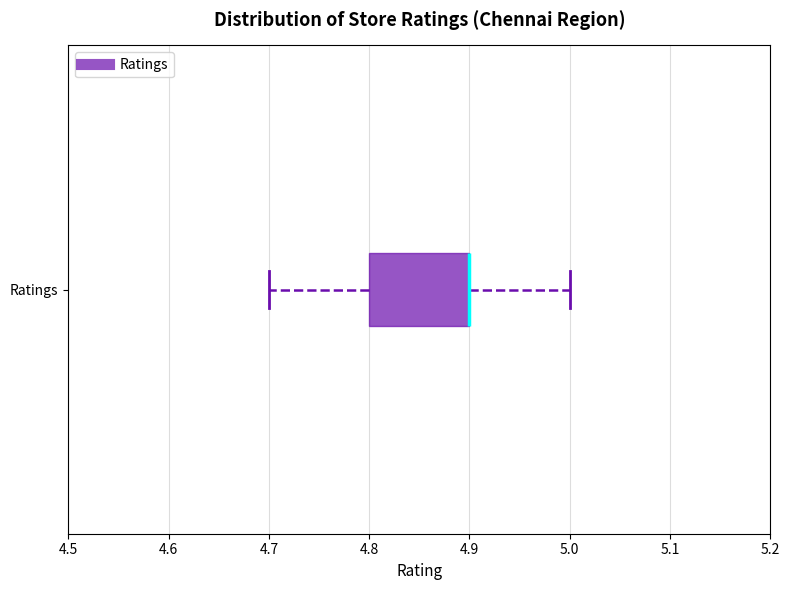

Read this box plot against the x-axis: the position of the median line, the range covered by the box, and the ends of both whiskers. The values are not printed on the chart, so give them approximately, as read against the axis.

median 4.9 (drawn on the box's right edge), box 4.8 to 4.9, whiskers 4.7 to 5.0